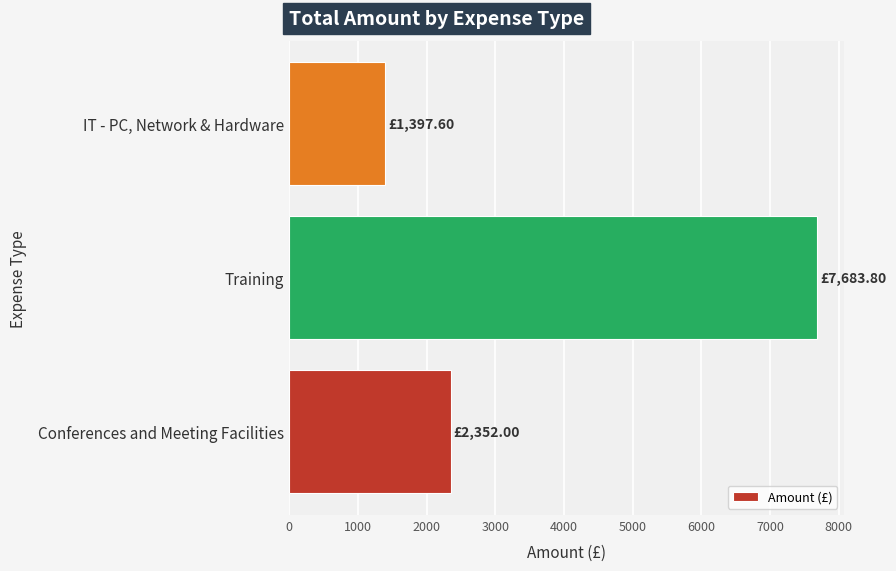

Which has a higher value, IT - PC, Network & Hardware or Conferences and Meeting Facilities?

Conferences and Meeting Facilities